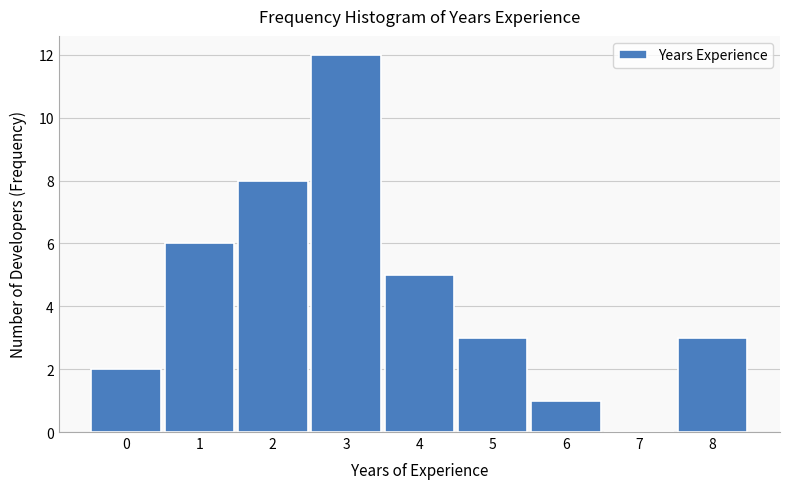

Reading left to right, transcribe all the data shown in this chart.

0=2	1=6	2=8	3=12	4=5	5=3	6=1	7=0	8=3